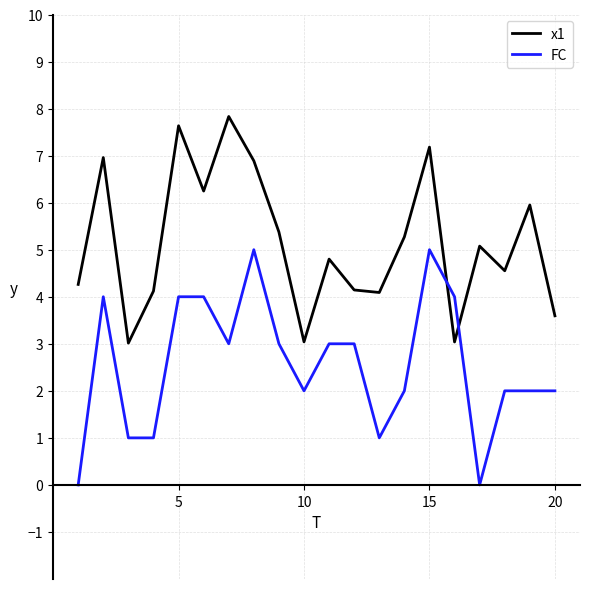

True or false: FC and x1 intersect in this chart.

True